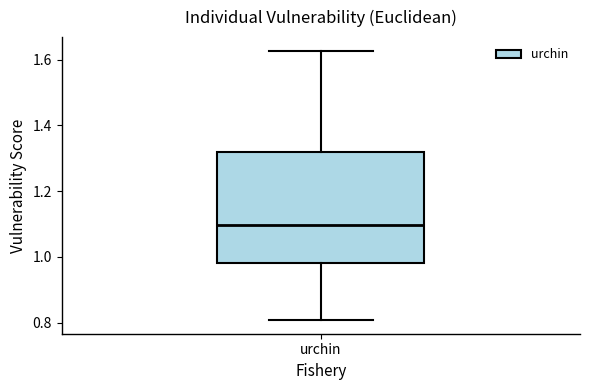

Where does the upper whisker of the box for urchin end on the y-axis? The values are not printed on the chart, so give them approximately, as read against the axis.

1.62